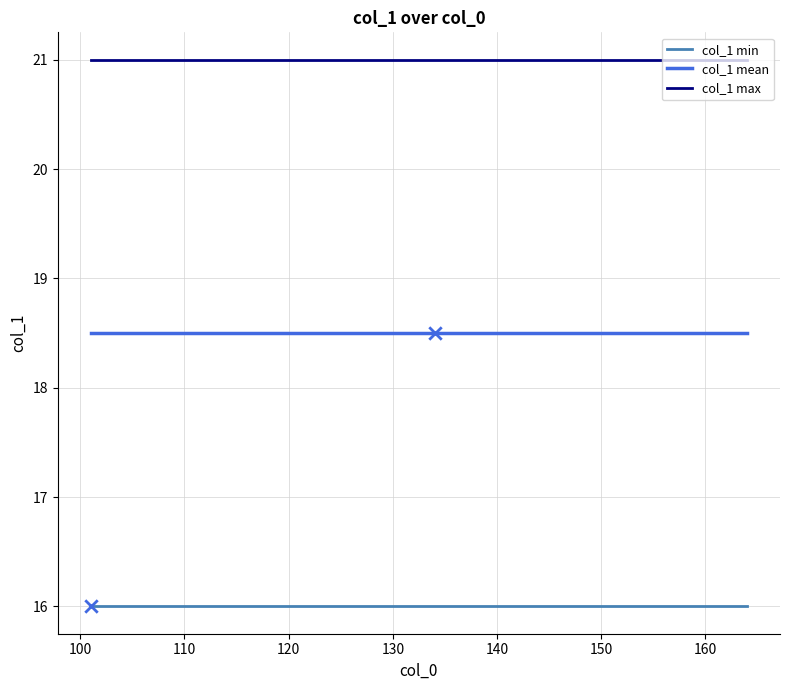

List the series in order of their peak value, highest first.

col_1 max, col_1 mean, col_1 min